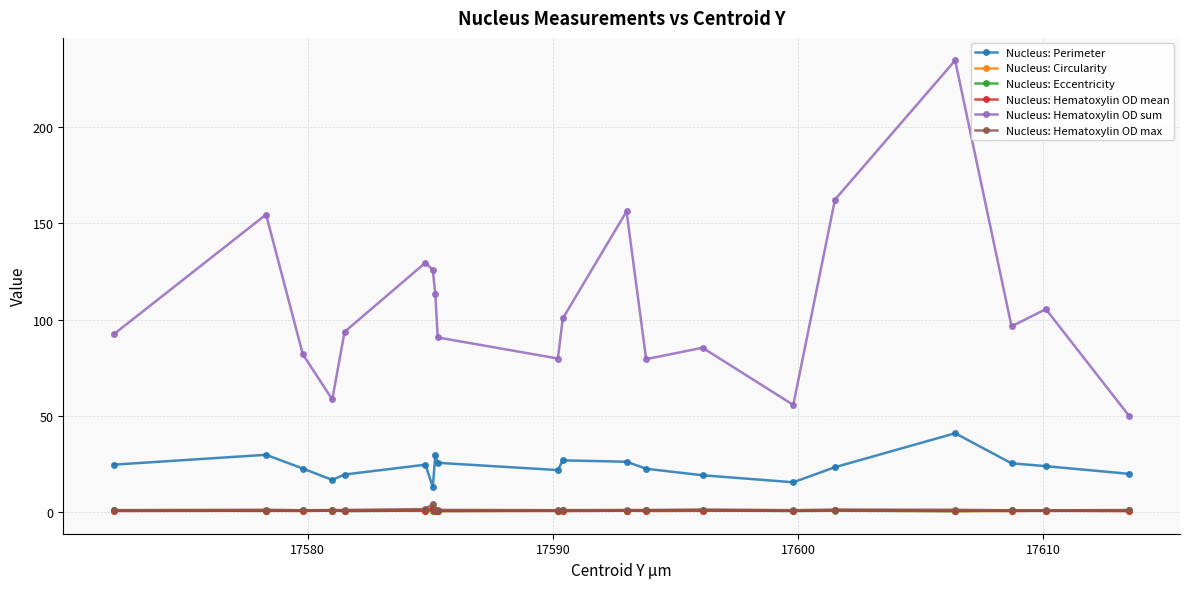

Is this an area chart (filled region under the line)?

No